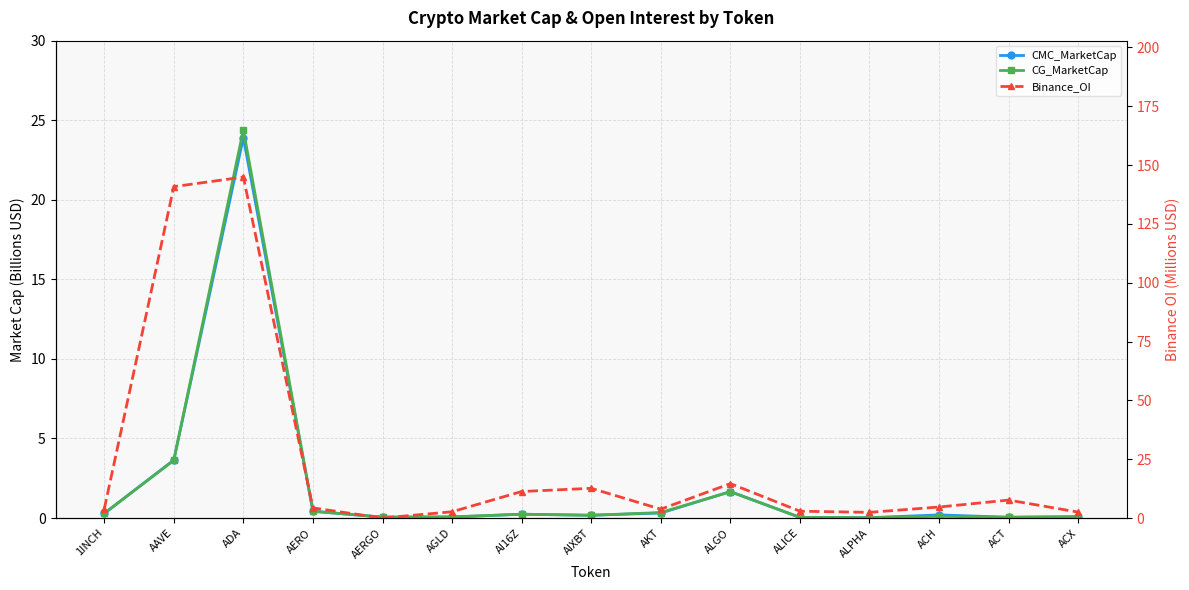

What is the label of the 3rd point from the right?

ACH